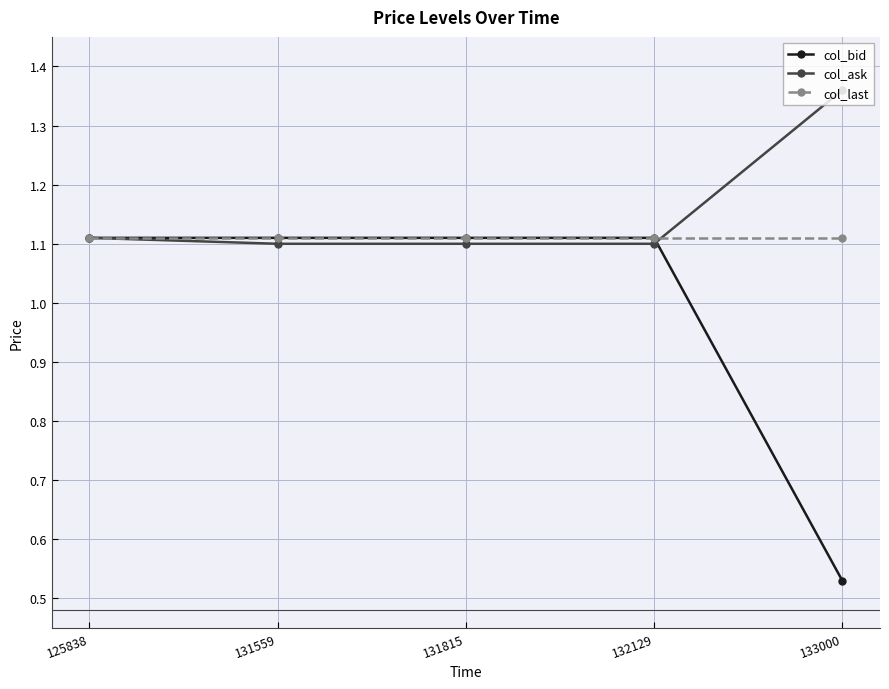

How many lines are shown in the chart?

3